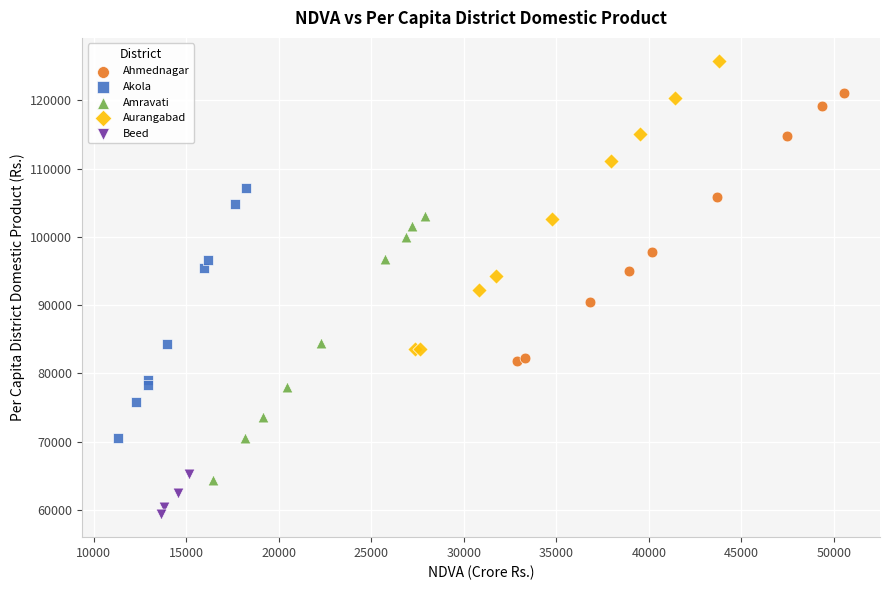

Which series contains the lowest Y value?

Beed